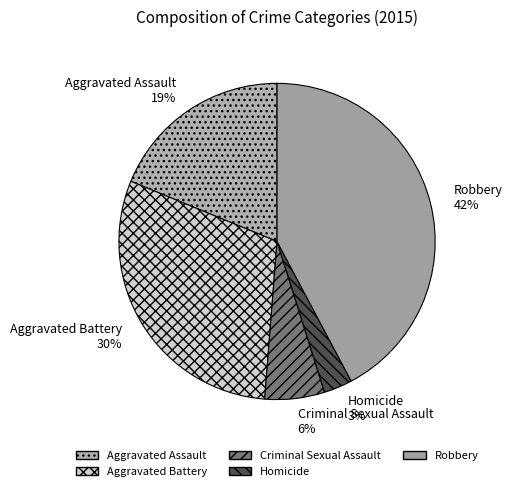

Is there a majority slice in this chart?

No